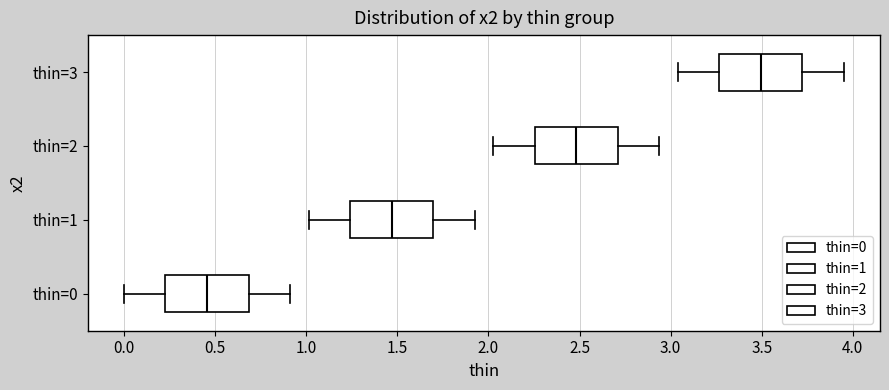

Reading bottom to top, transcribe this box plot: for each box, give where its median line is, the range the box spans, and where its two whiskers end, as read against the x-axis. The values are not printed on the chart, so give them approximately, as read against the axis.

thin=0: median 0.45, box 0.25 to 0.70, whiskers 0.00 to 0.90
thin=1: median 1.45, box 1.25 to 1.70, whiskers 1.00 to 1.95
thin=2: median 2.50, box 2.25 to 2.70, whiskers 2.05 to 2.95
thin=3: median 3.50, box 3.25 to 3.70, whiskers 3.05 to 3.95